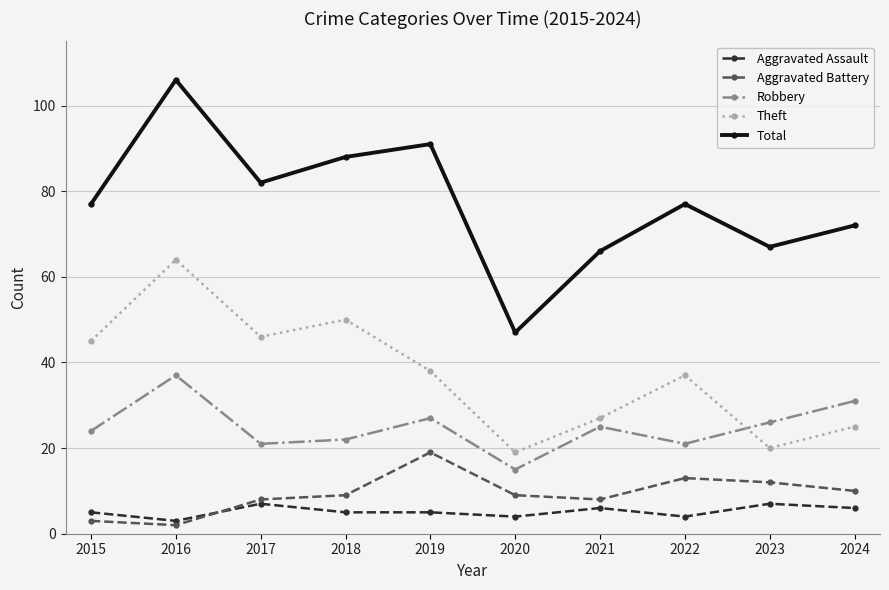

What is the minimum value for Robbery?

15